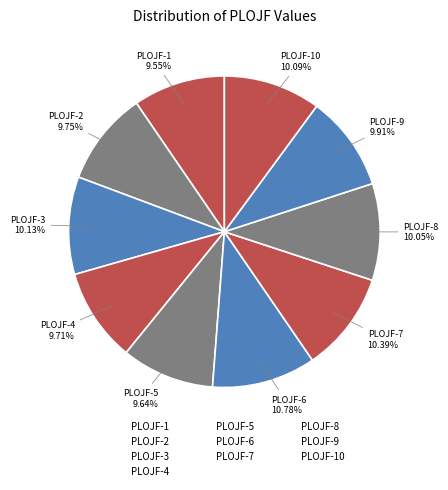

Combined, do PLOJF-6 and PLOJF-7 account for over 50%?

No